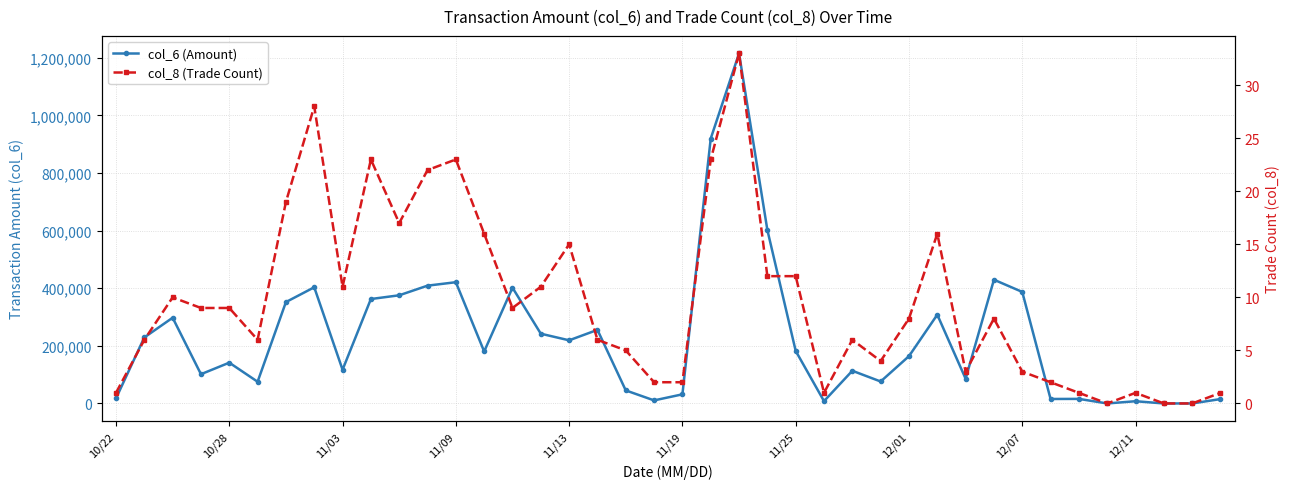

What is the difference between the maximum and minimum values in the col_6 (Amount) series?

1215350